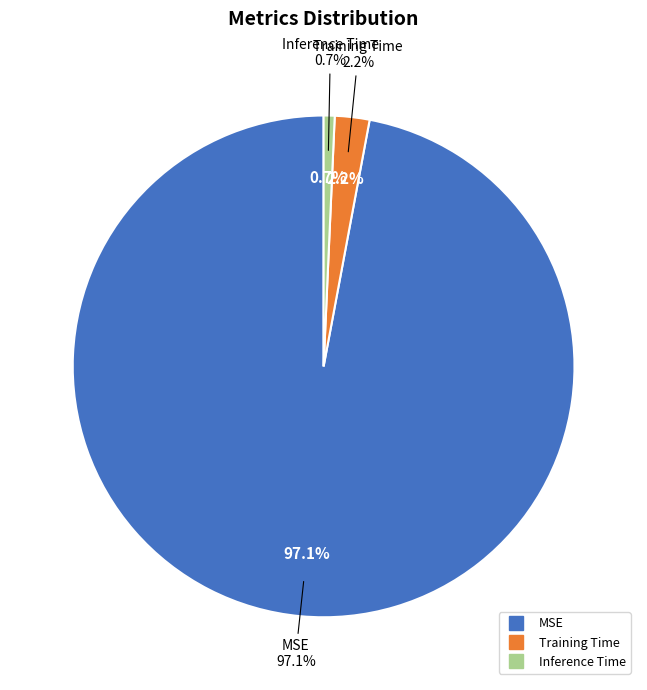

How many slices are in this pie chart?

3